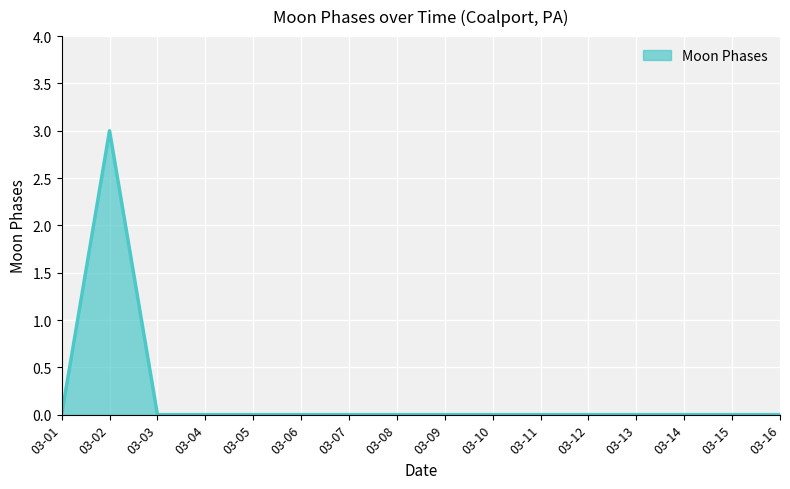

Is it true that the value at 03-12 is 0?

True